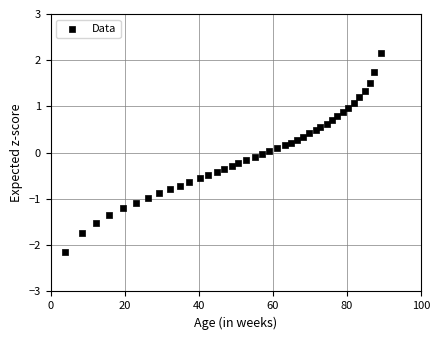

What is the range of Y values (max minus min)?

4.3